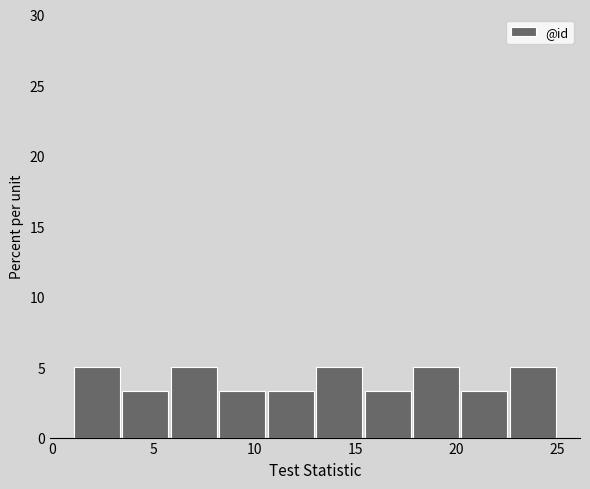

Reading left to right, list every bar in this chart as the range it spans on the x-axis followed by its height. Neither the bar edges nor the heights are printed on the chart, so give them approximately, as read against the axes.

1.0 to 3.4: 5.0
3.4 to 5.8: 3.5
5.8 to 8.2: 5.0
8.2 to 10.6: 3.5
10.6 to 13.0: 3.5
13.0 to 15.4: 5.0
15.4 to 17.8: 3.5
17.8 to 20.2: 5.0
20.2 to 22.6: 3.5
22.6 to 25.0: 5.0